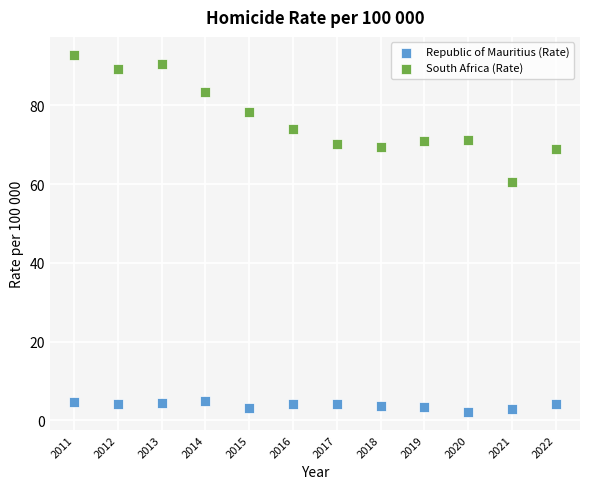

What are all the series names shown in the legend?

Republic of Mauritius (Rate), South Africa (Rate)